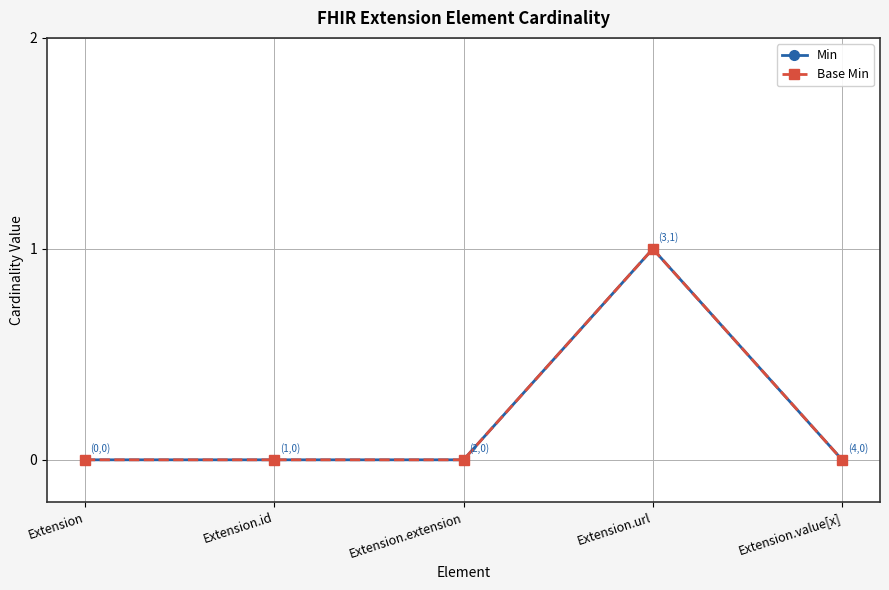

Is this an area chart (filled region under the line)?

No